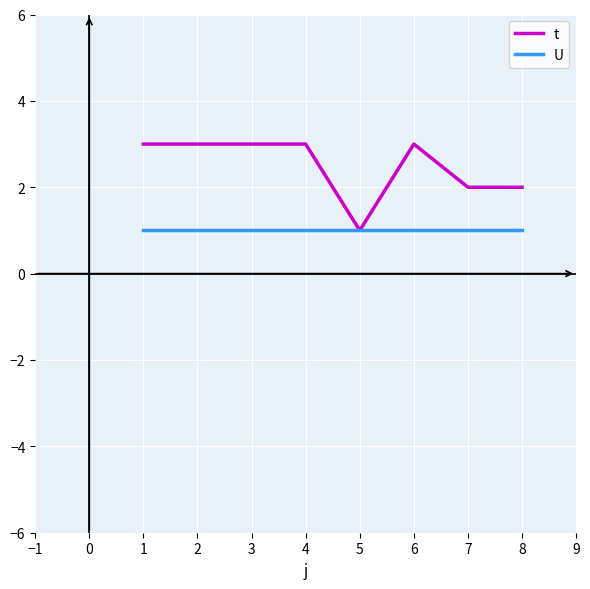

What is the maximum value shown in the chart?

3